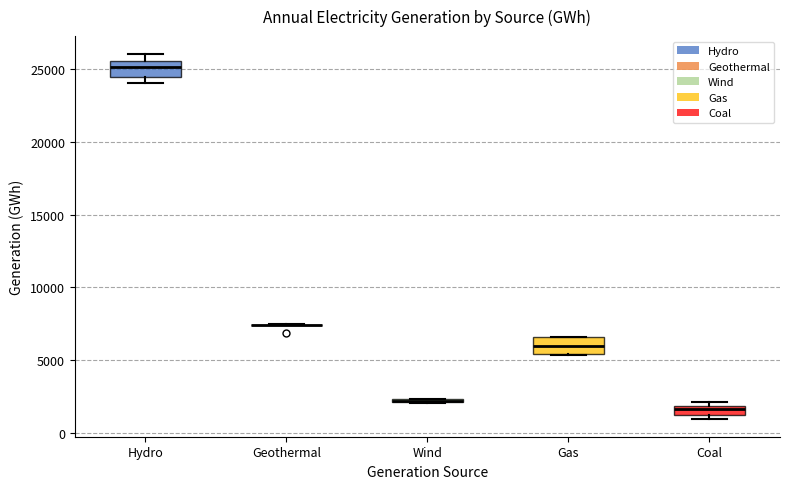

Where is the lower edge of the box for Hydro on the y-axis? The values are not printed on the chart, so give them approximately, as read against the axis.

24500